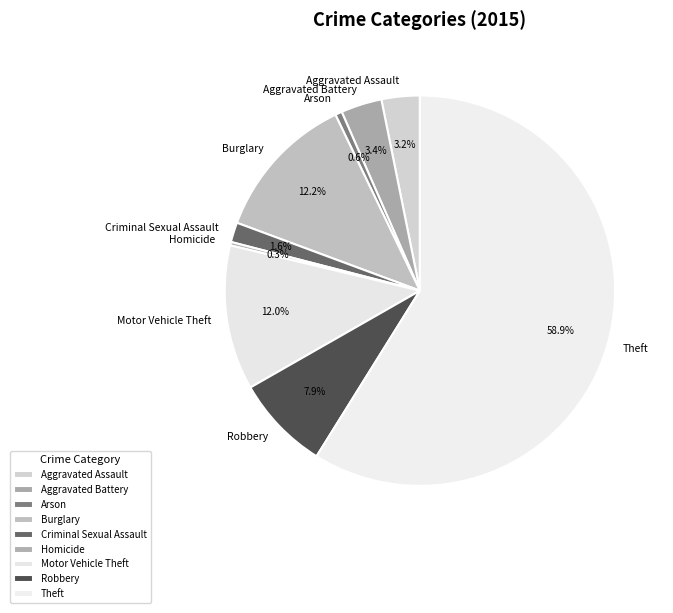

Count the number of slices in the pie.

9